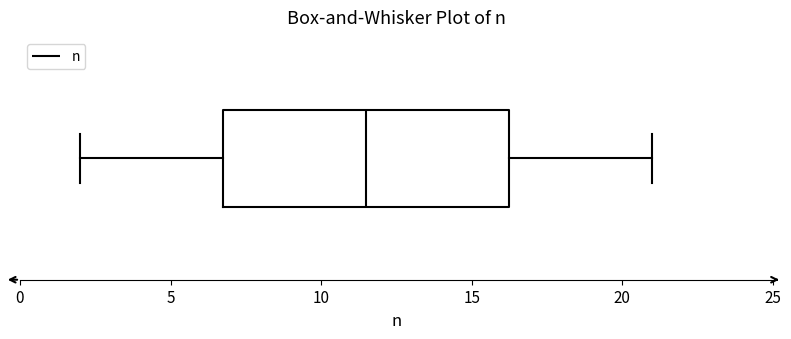

Where does the right whisker of the box end on the x-axis? The values are not printed on the chart, so give them approximately, as read against the axis.

21.0